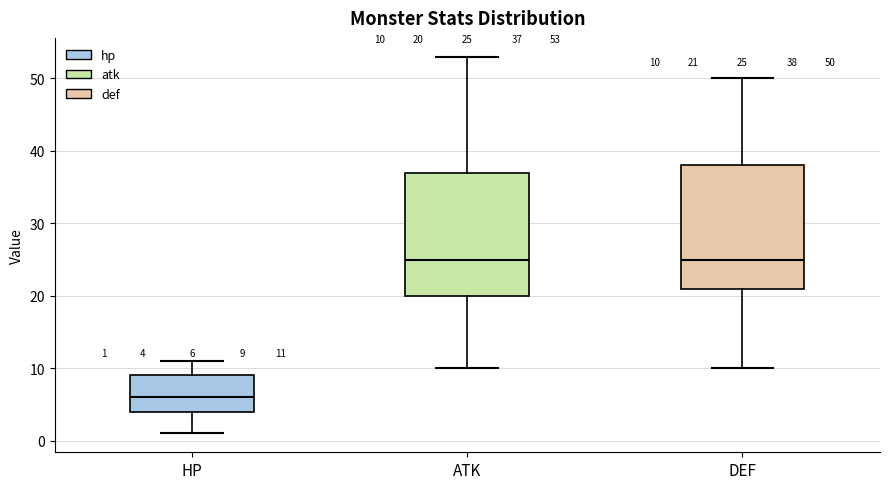

Which box has the lowest median line?

HP